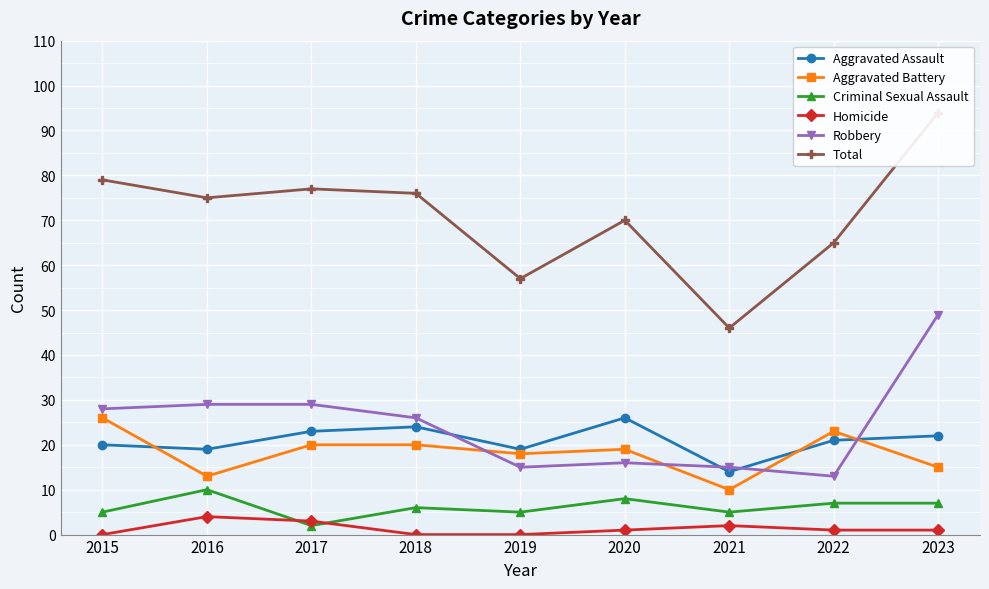

Which series has the largest range (max minus min)?

Total